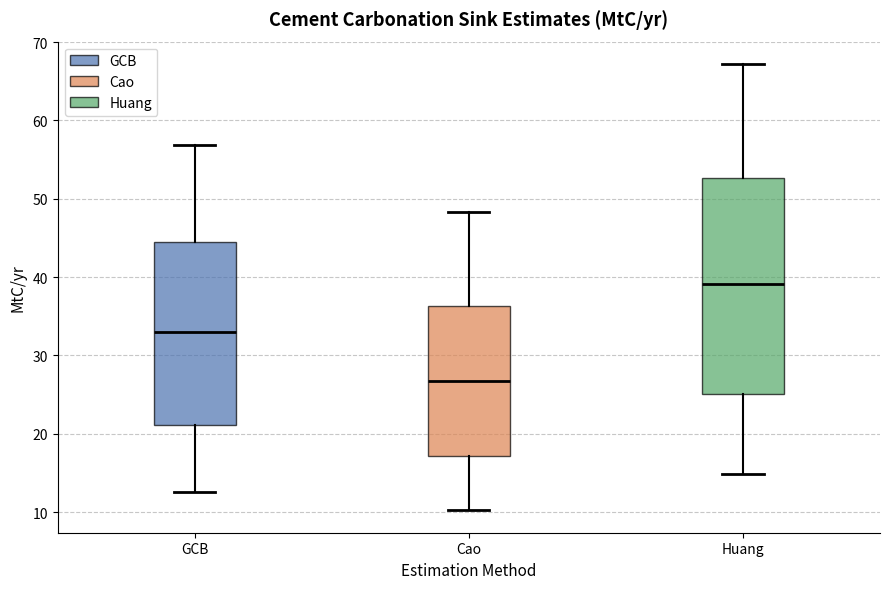

Reading left to right, transcribe this box plot: for each box, give where its median line is, the range the box spans, and where its two whiskers end, as read against the y-axis. The values are not printed on the chart, so give them approximately, as read against the axis.

GCB: median 33, box 21 to 44, whiskers 13 to 57
Cao: median 27, box 17 to 36, whiskers 10 to 48
Huang: median 39, box 25 to 53, whiskers 15 to 67